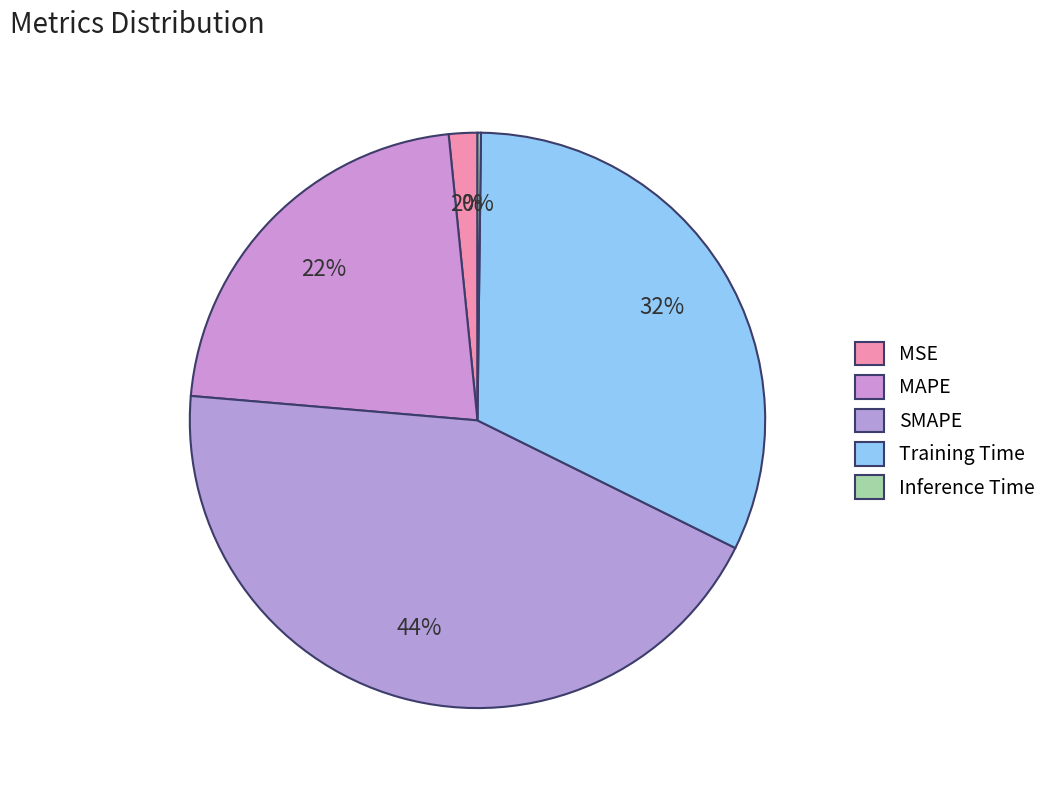

Is the sum of SMAPE and Training Time greater than half?

Yes